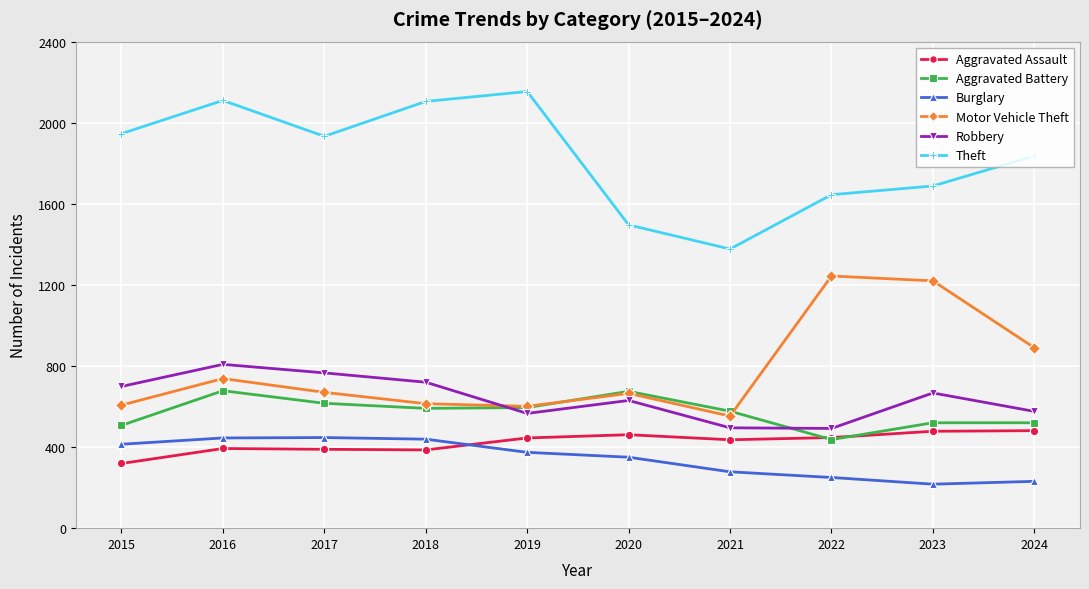

At which category is the sum across all series the highest?

2016